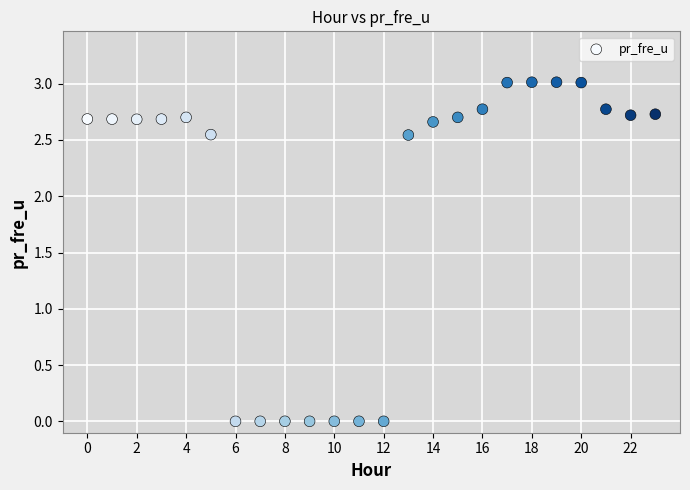

What is the range of Y values (max minus min)?

3.0